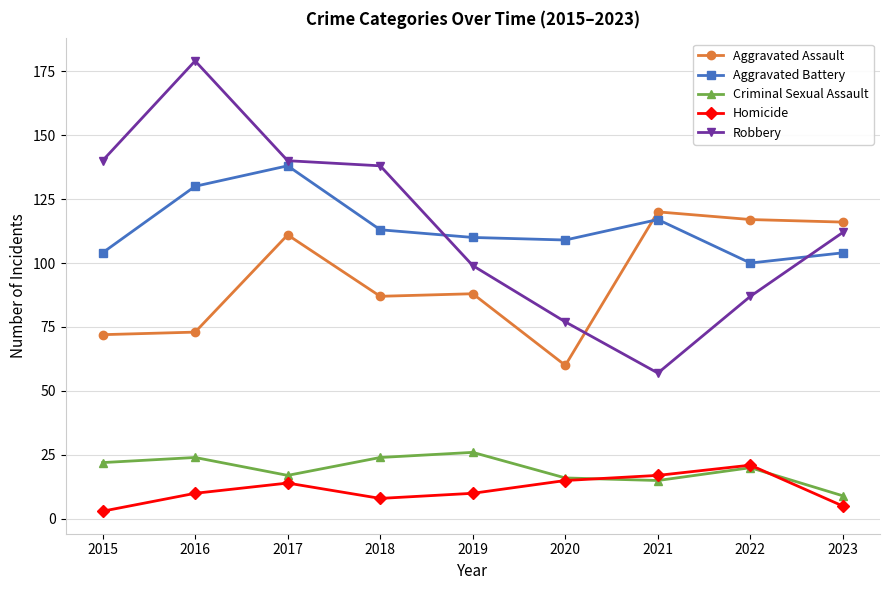

Is it true that Criminal Sexual Assault equals 37 at 2019?

False